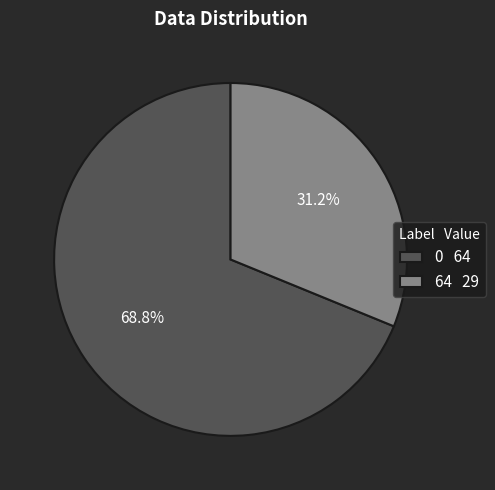

To the nearest percent, what is the difference between the largest and smallest slice percentages?

38%